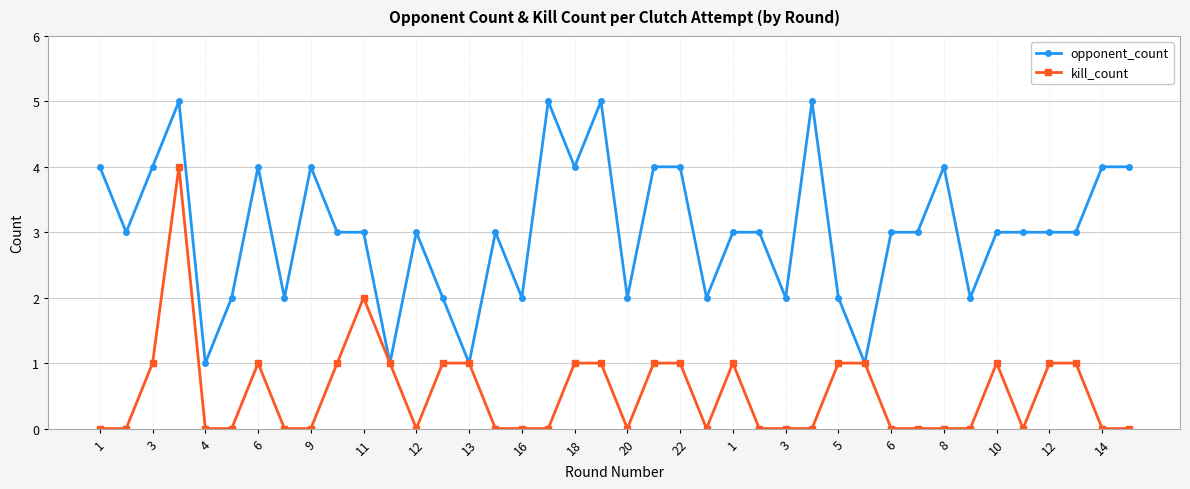

What is the maximum value shown in the chart?

5